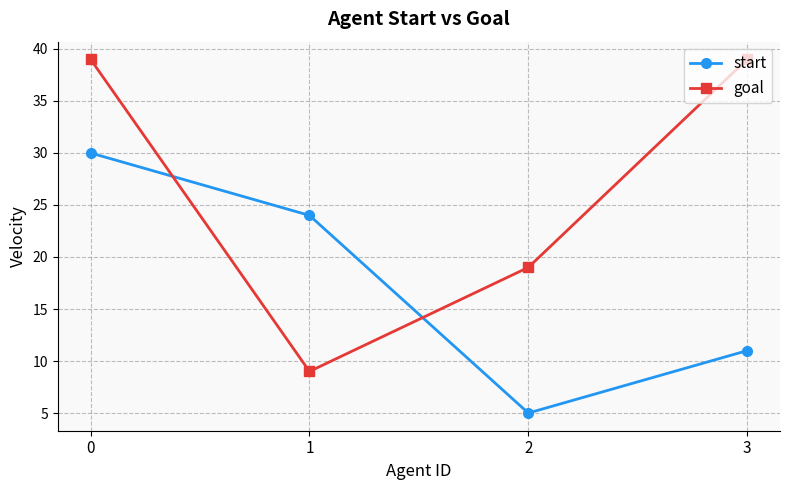

Reading left to right, transcribe all the data shown in this chart.

start: 0=30	1=24	2=5	3=11
goal: 0=39	1=9	2=19	3=39